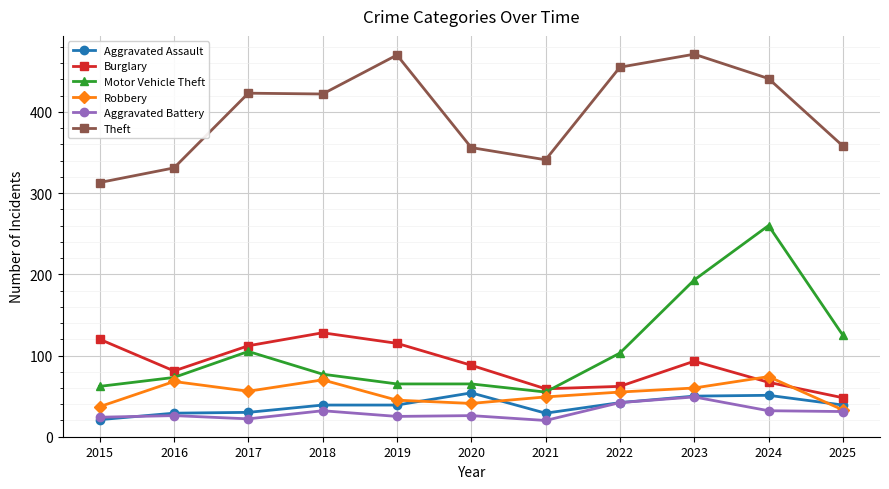

What is the value of the Motor Vehicle Theft point at the 4th from the left?

77